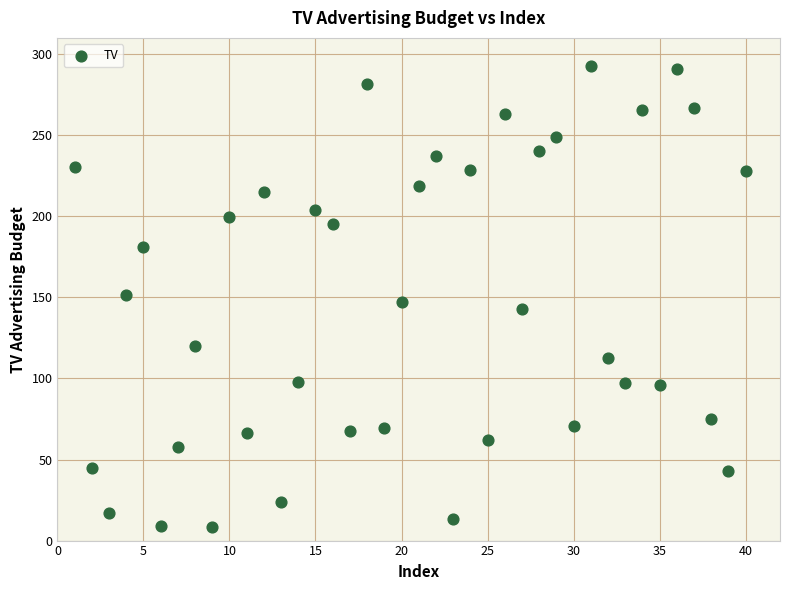

What is the range of X values (max minus min)?

39.0